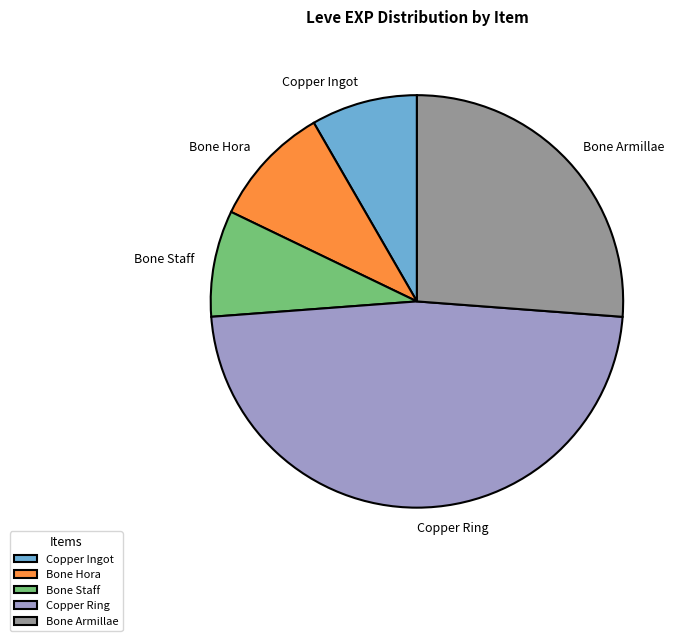

Does any single category account for the majority?

No